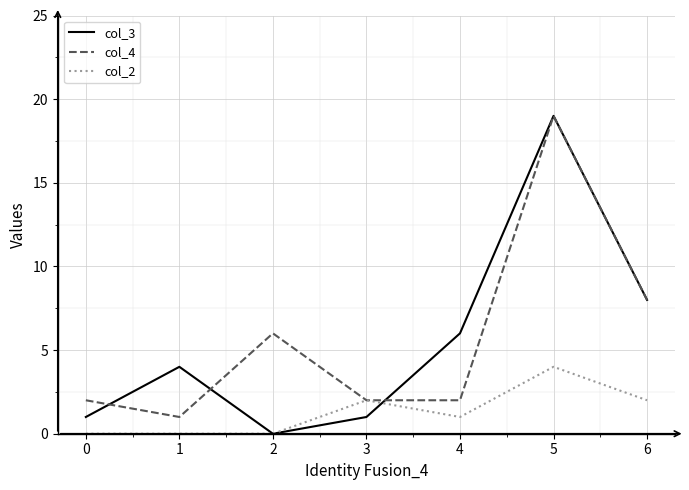

Reading left to right, list all the values displayed in this chart.

col_3: 0=1	1=4	2=0	3=1	4=6	5=19	6=8
col_4: 0=2	1=1	2=6	3=2	4=2	5=19	6=8
col_2: 0=0	1=0	2=0	3=2	4=1	5=4	6=2